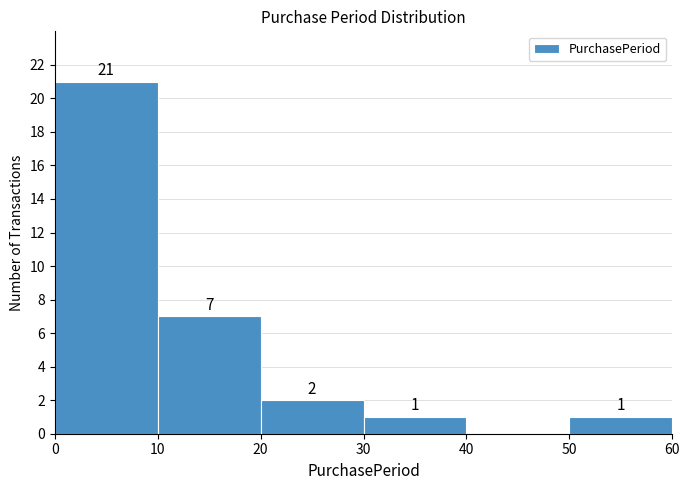

Which range on the x-axis has the tallest bar?

0 to 10